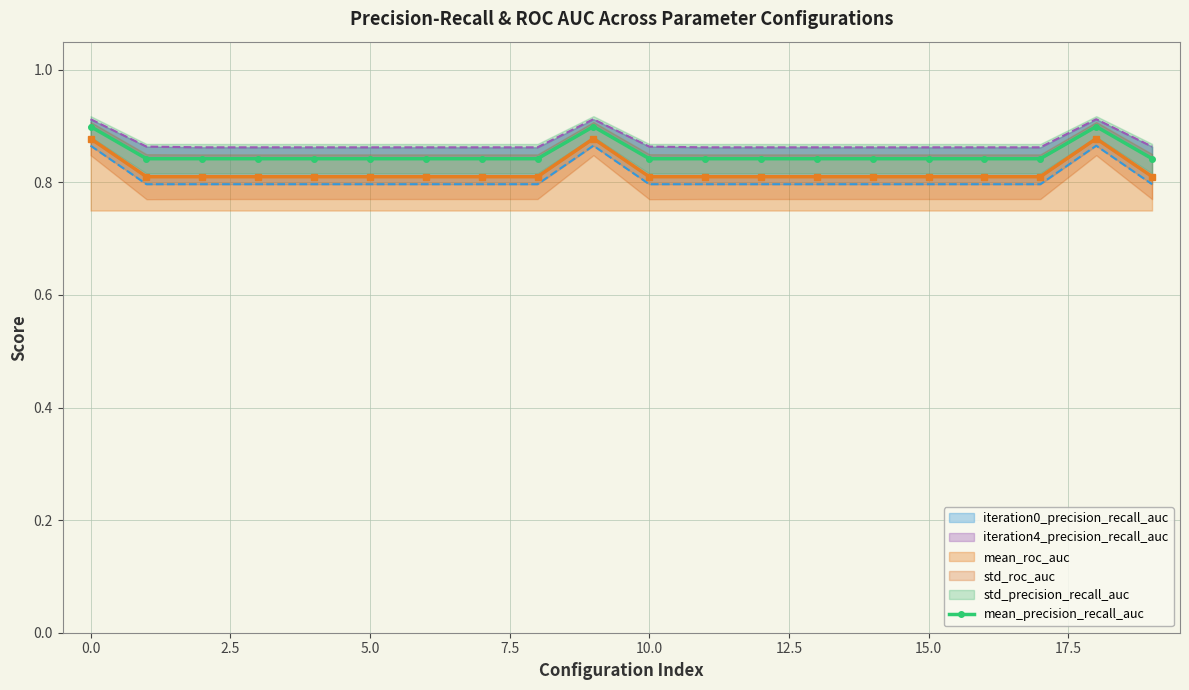

How many points are lower than both their immediate neighbors (excluding endpoints)?

2